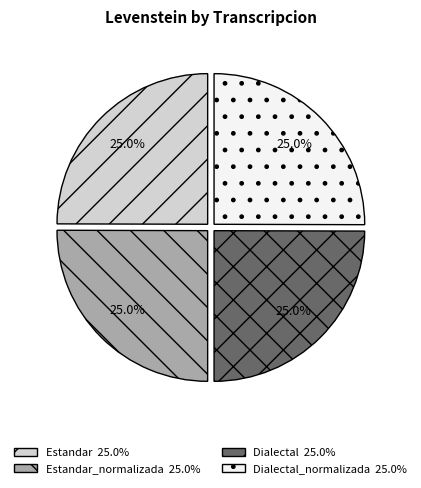

What is the ratio of the value at Estandar_normalizada 25.0% to the value at Dialectal_normalizada 25.0%?

1.0